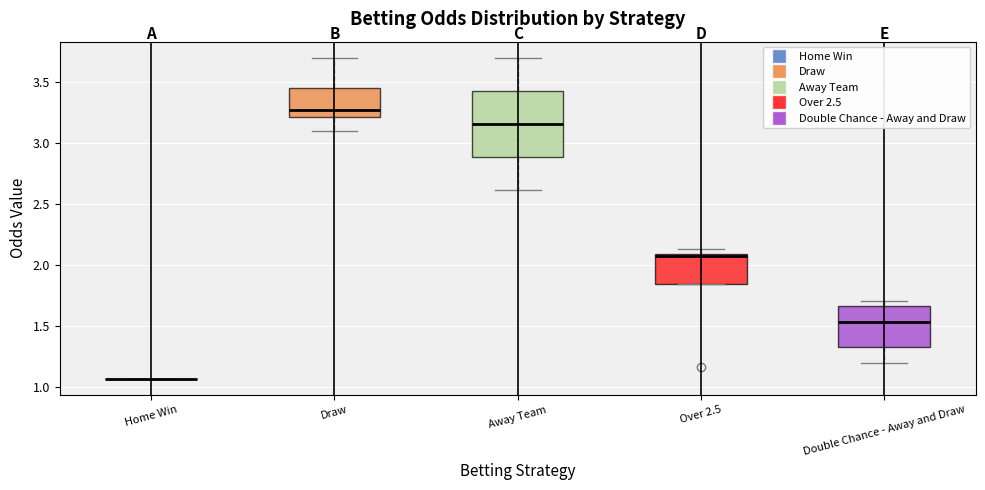

Which box is the tallest, from its lower edge to its upper edge?

Away Team